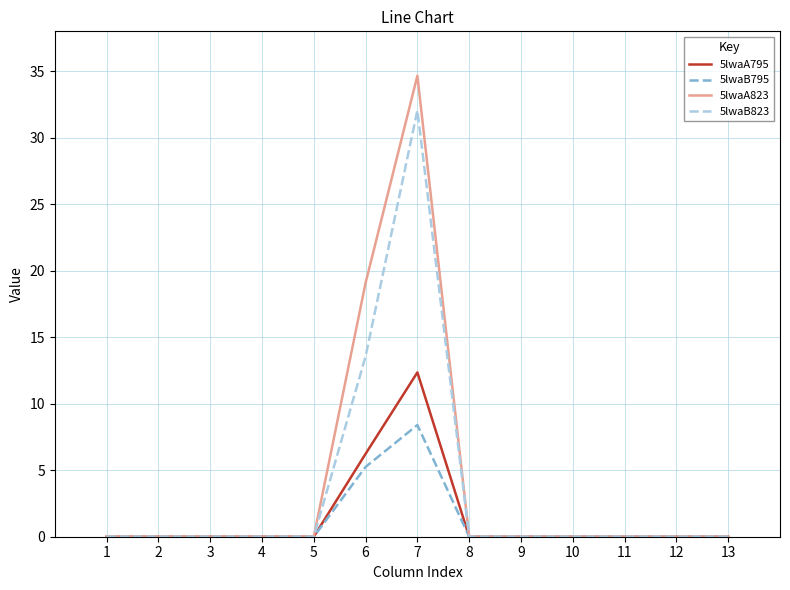

What is the difference between the maximum and minimum values in the 5lwaA795 series?

12.4